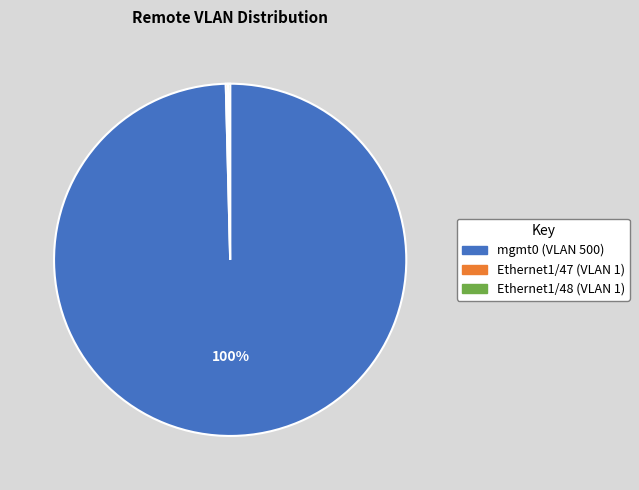

Which category accounts for the majority?

mgmt0 (VLAN 500)